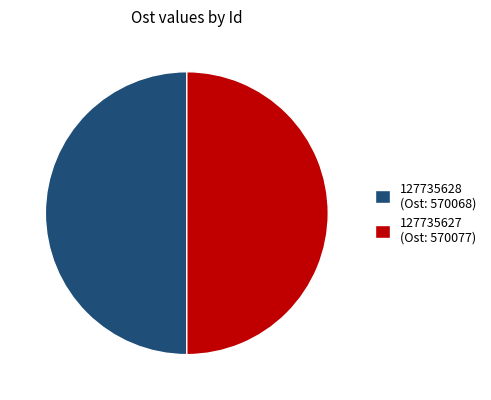

Approximately how many times larger is the value at 127735628 (Ost: 570068) compared to 127735627 (Ost: 570077)?

1.0